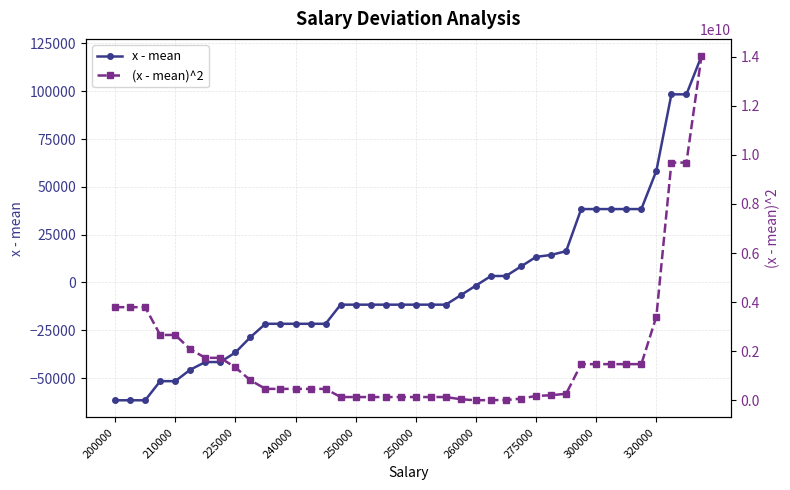

Where does the x - mean series first go above -11600?

23